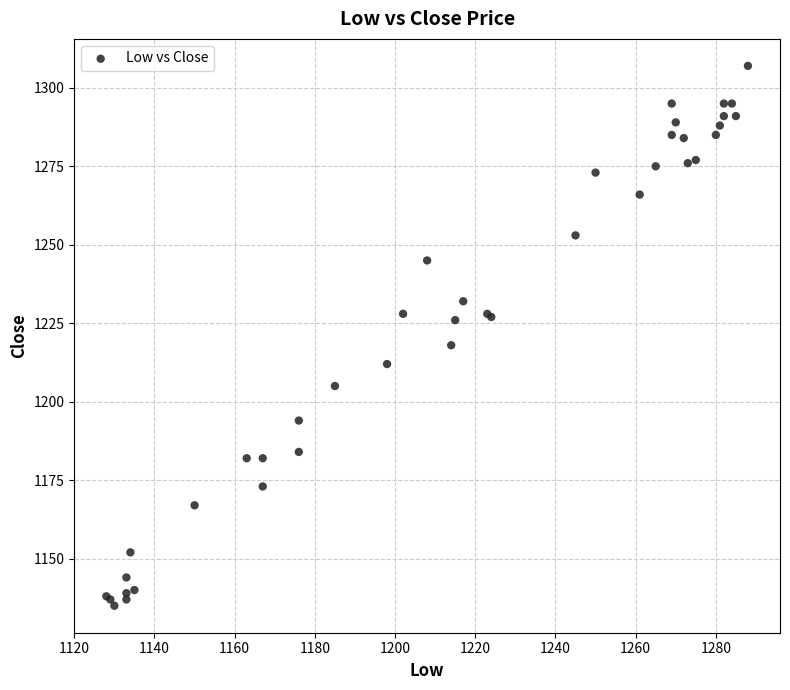

What Y value in the scatter plot is closest to 1221?

1218